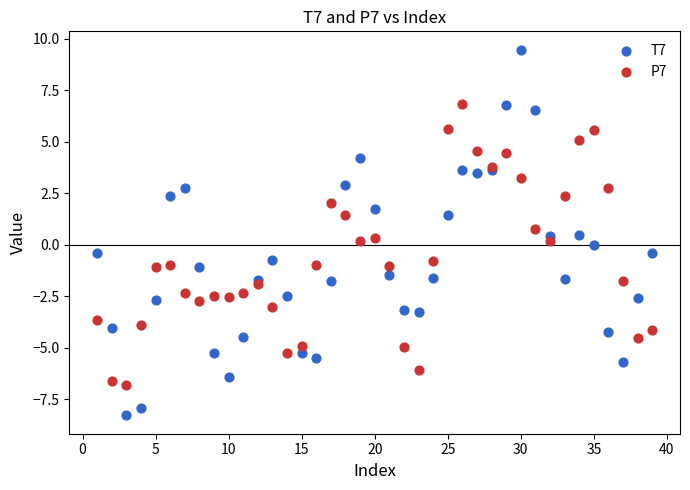

What is the X range (max minus min) for the scatter plot?

38.0